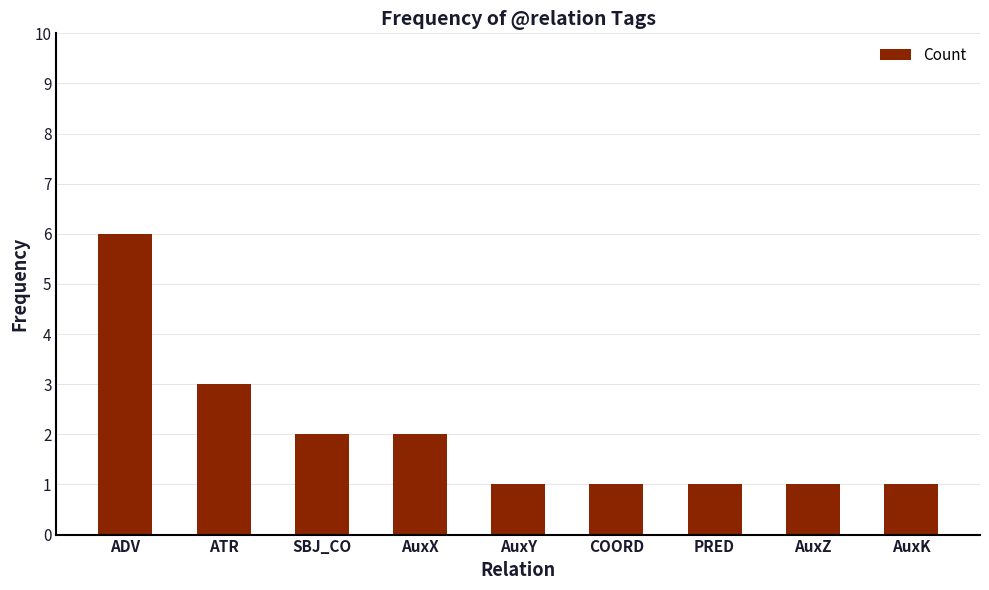

Approximately how many times larger is the value at AuxK compared to AuxX?

0.5